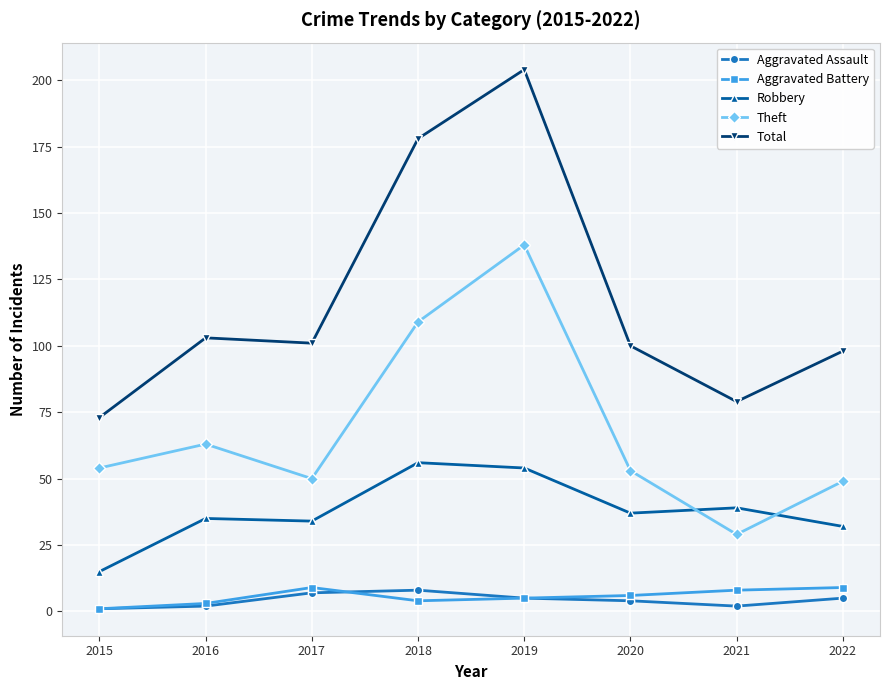

Between which two adjacent categories do Theft and Robbery first intersect?

2020 and 2021